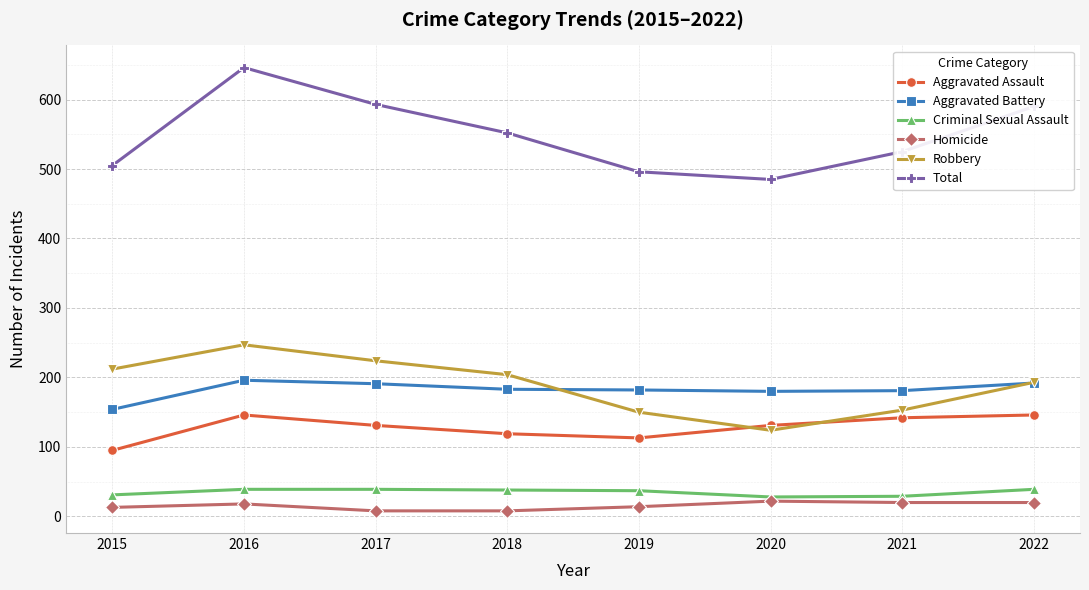

True or false: Aggravated Battery and Criminal Sexual Assault intersect in this chart.

False